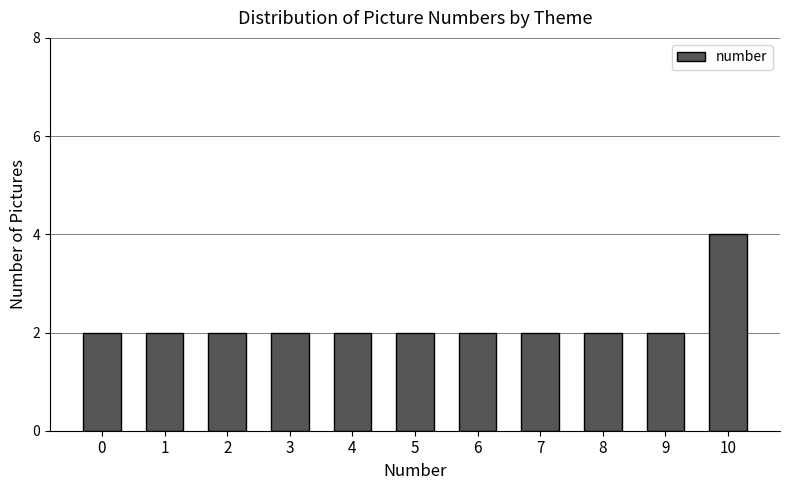

Reading left to right, transcribe all the data shown in this chart.

2	2	2	2	2	2	2	2	2	2	4